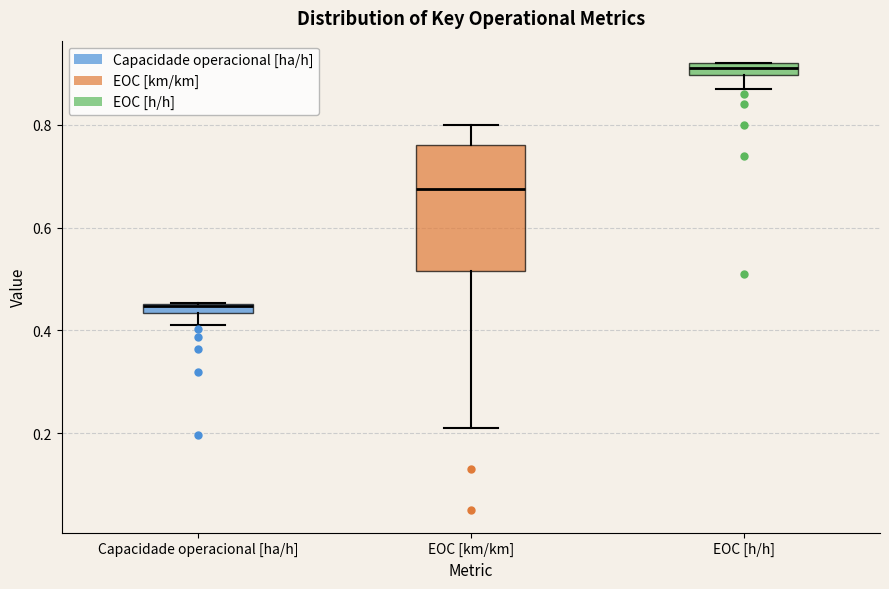

Where does the lower whisker of the box for Capacidade operacional [ha/h] end on the y-axis? The values are not printed on the chart, so give them approximately, as read against the axis.

0.42